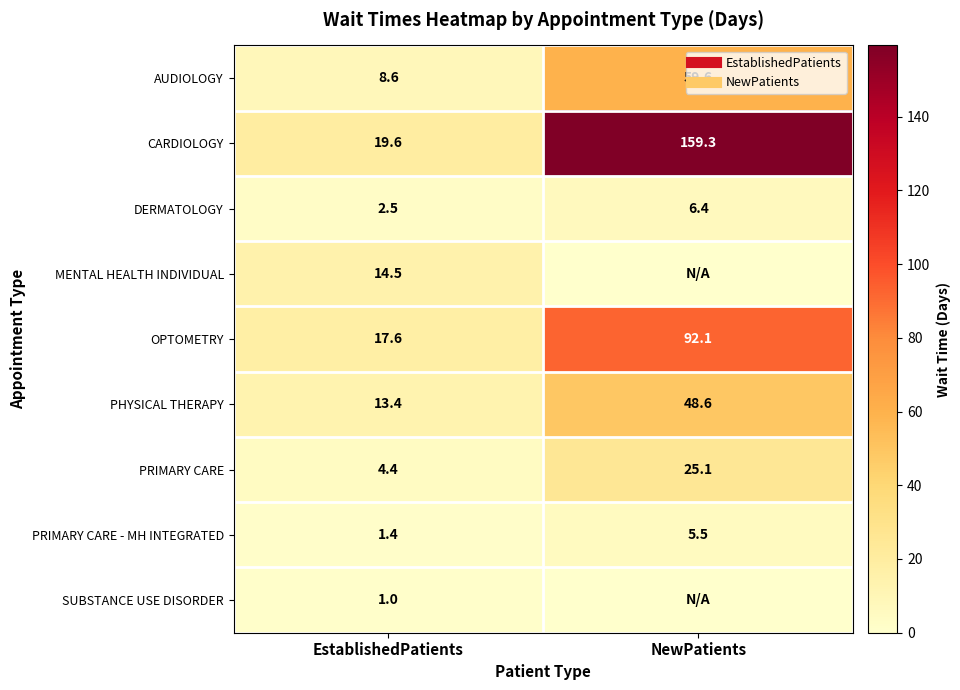

How many distinct data groups are displayed?

9